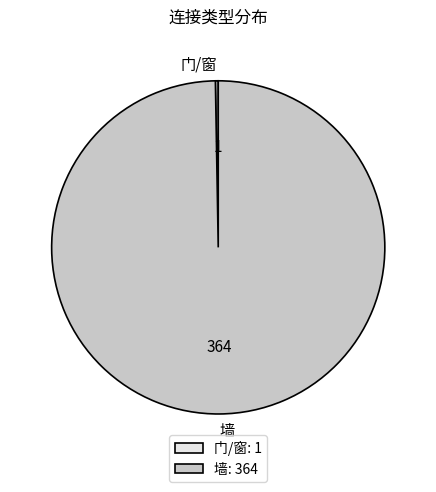

The 墙 slice represents 87% of the pie. True or false?

False